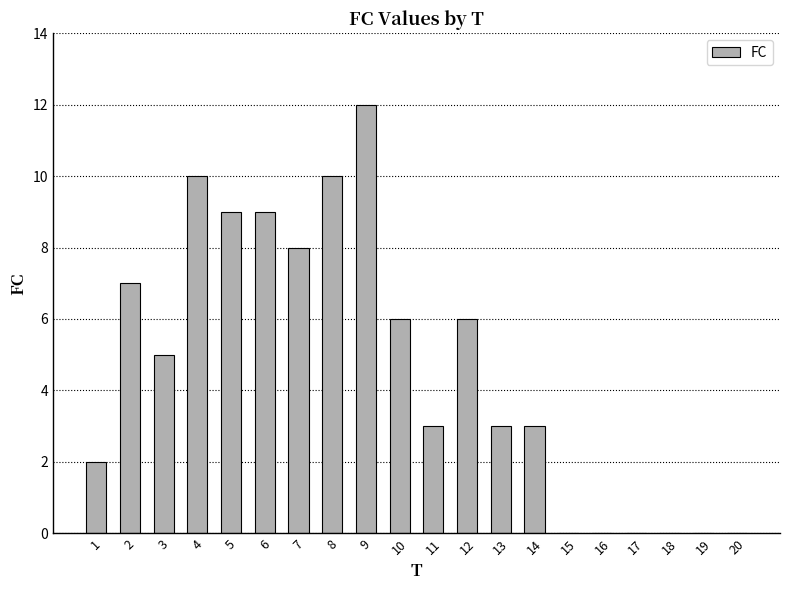

True or false: the data shows 9 at 6.

True